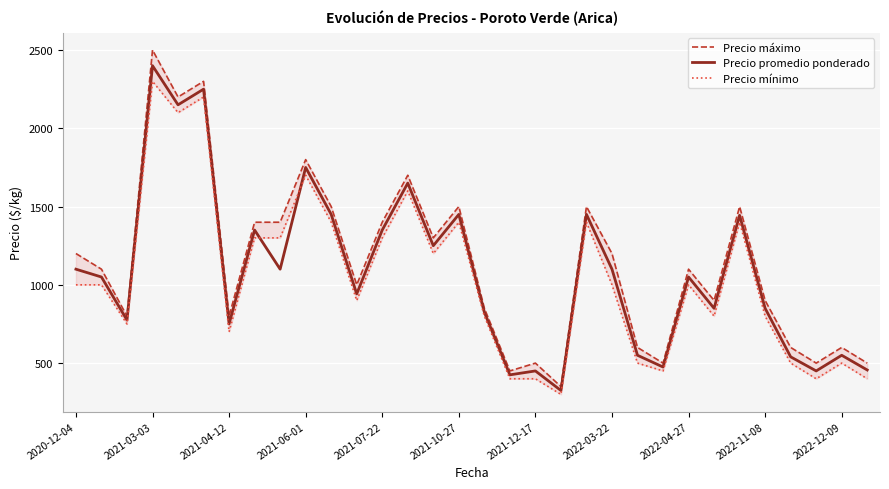

What position from the left is 29?

30